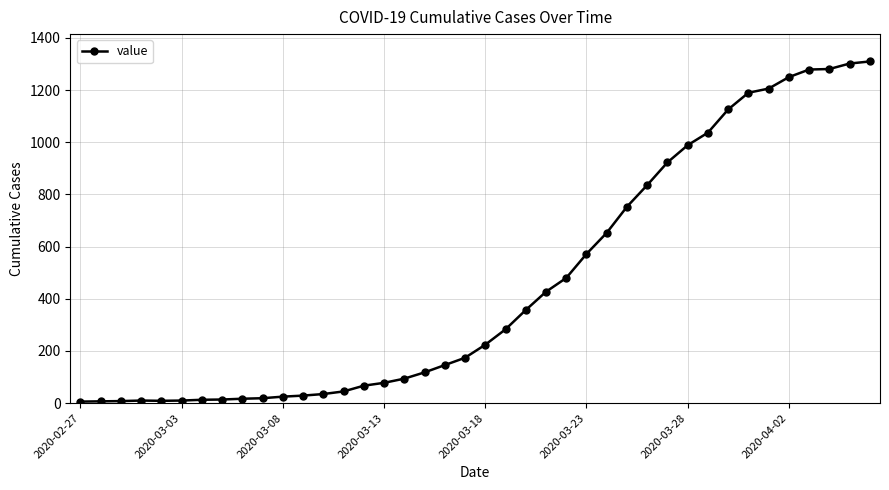

How many lines are shown in the chart?

1